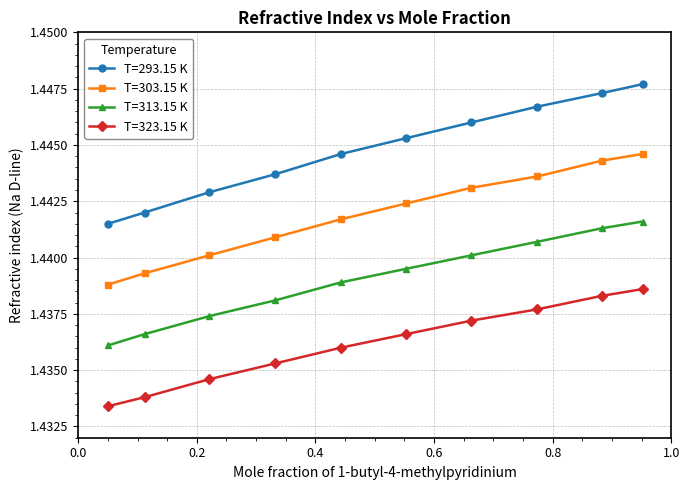

True or false: T=323.15 K and T=313.15 K intersect in this chart.

False